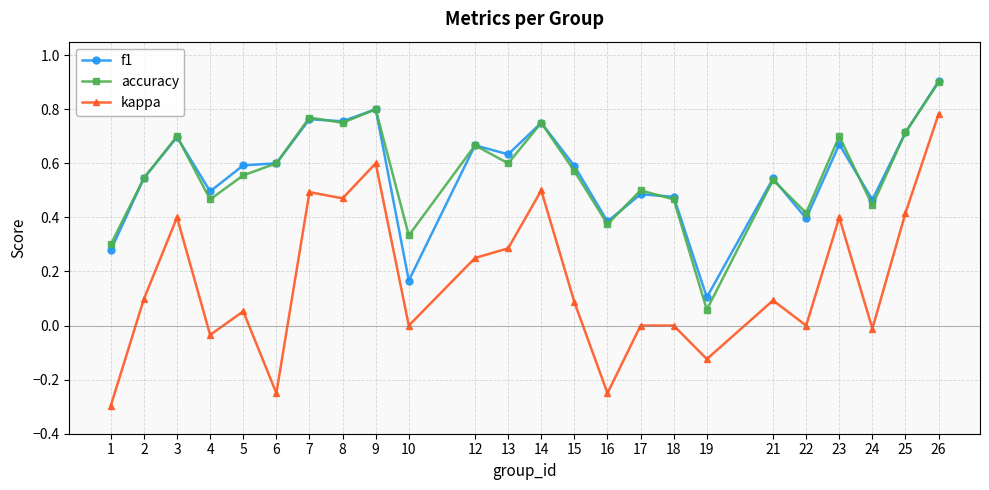

At which category does accuracy reach its first local peak?

3